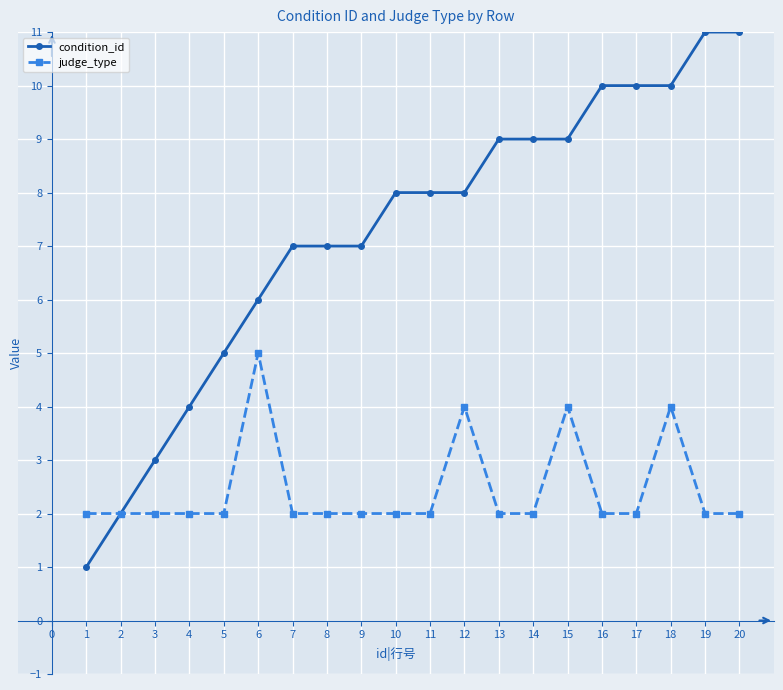

Count the condition_id values in the range 6 to 10.

13